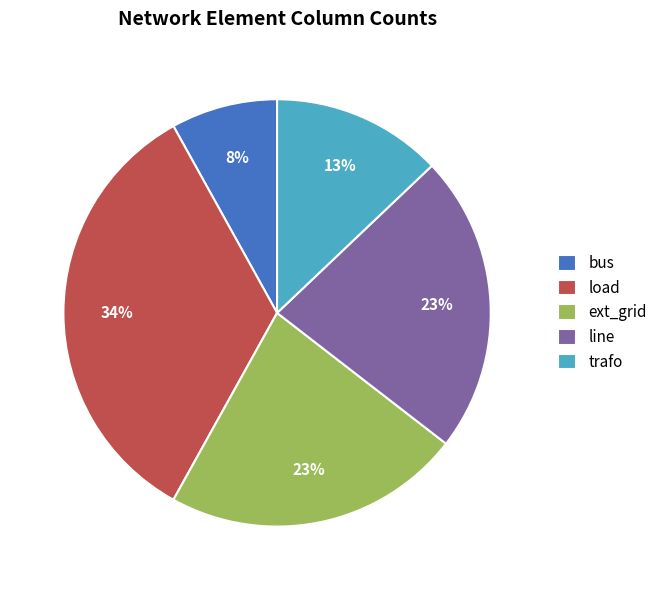

Is there any slice that represents more than half of the pie?

No